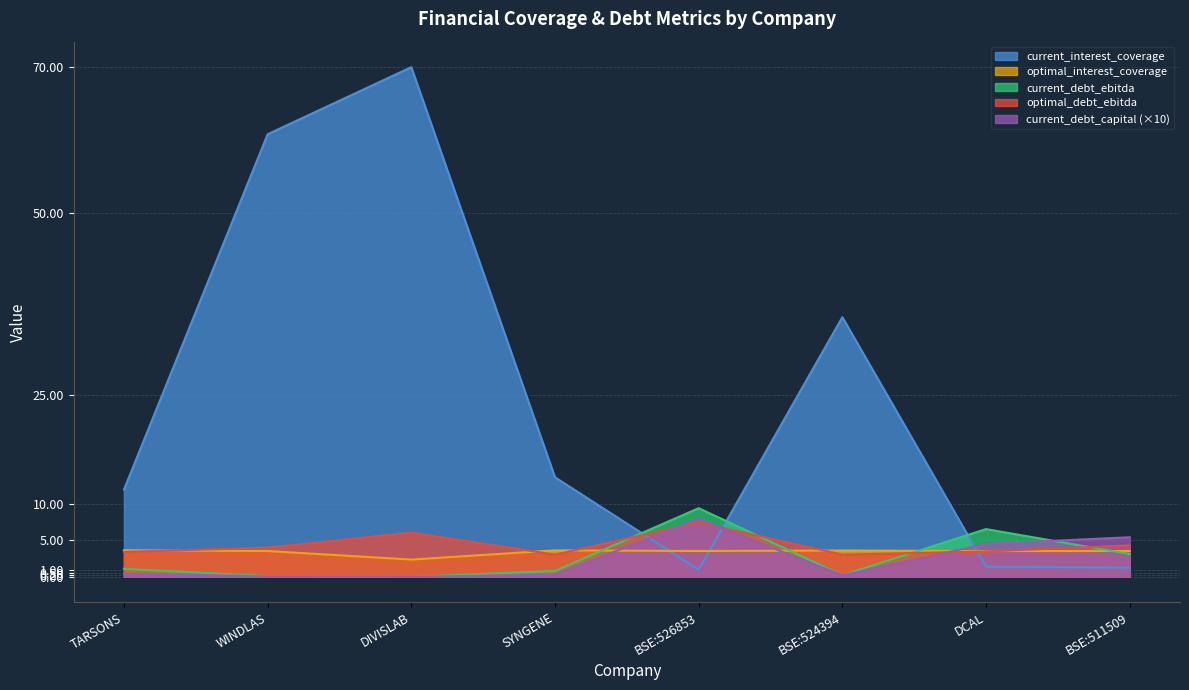

Which series has the widest spread of values?

current_interest_coverage